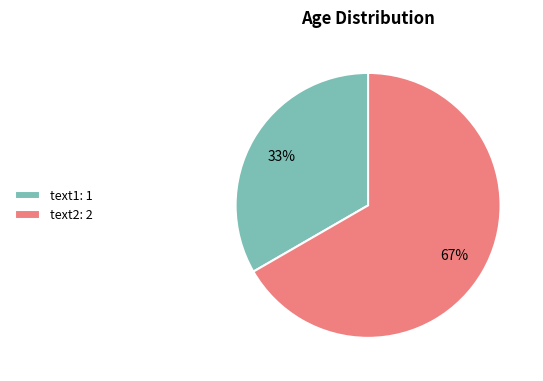

How many segments does this pie chart have?

2